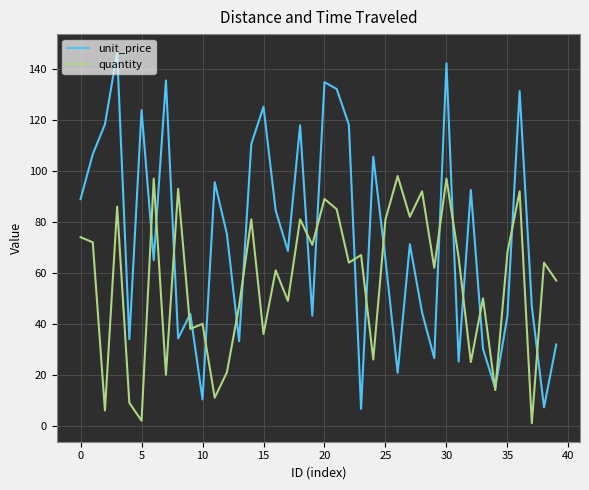

Which series has the widest spread of values?

unit_price